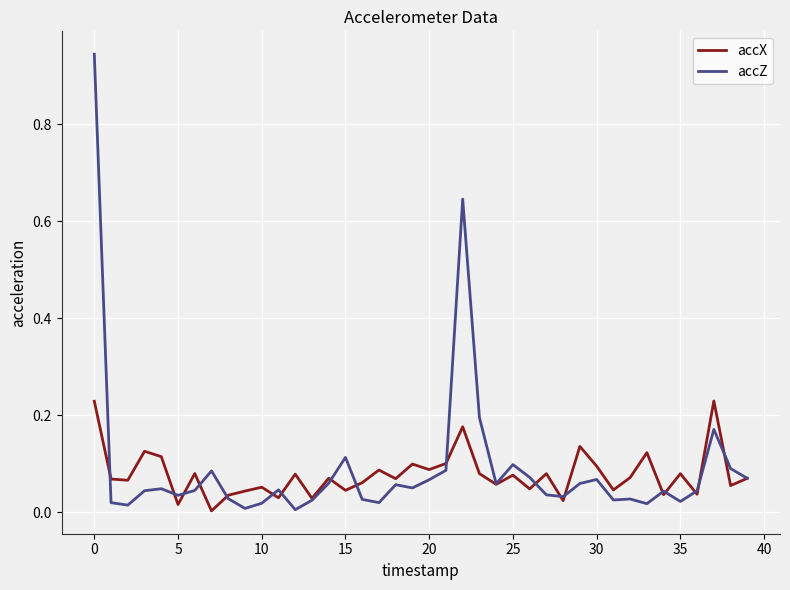

Rank the series by their average value, from lowest to highest.

accX, accZ